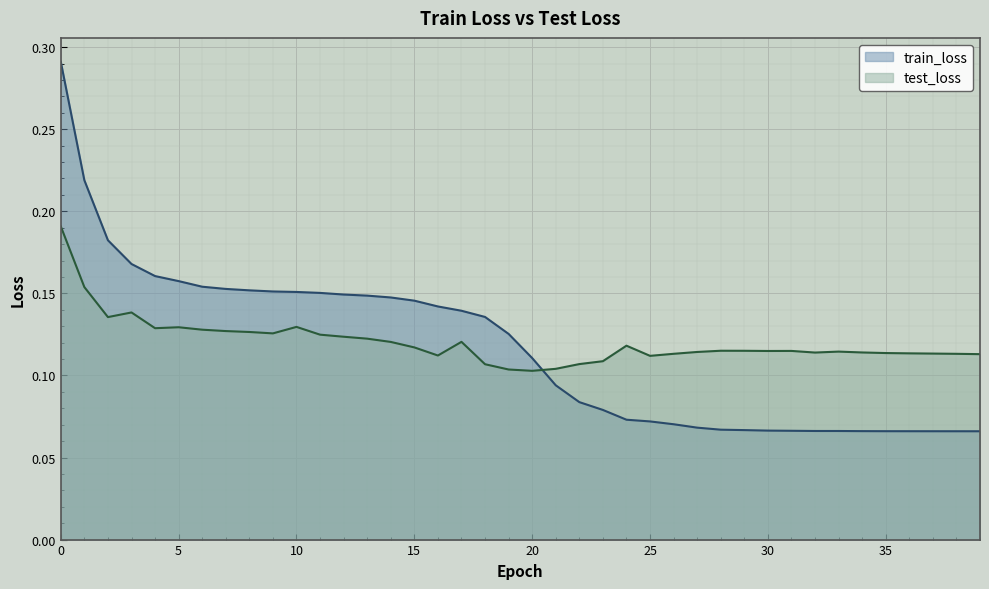

The value of test_loss at 32 is 0.0. True or false?

False